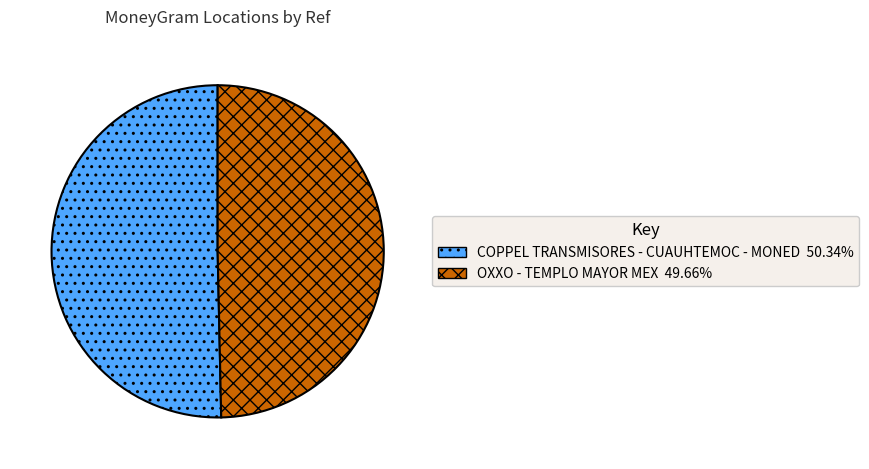

Is the sum of COPPEL TRANSMISORES - CUAUHTEMOC - MONED and OXXO - TEMPLO MAYOR MEX greater than half?

Yes